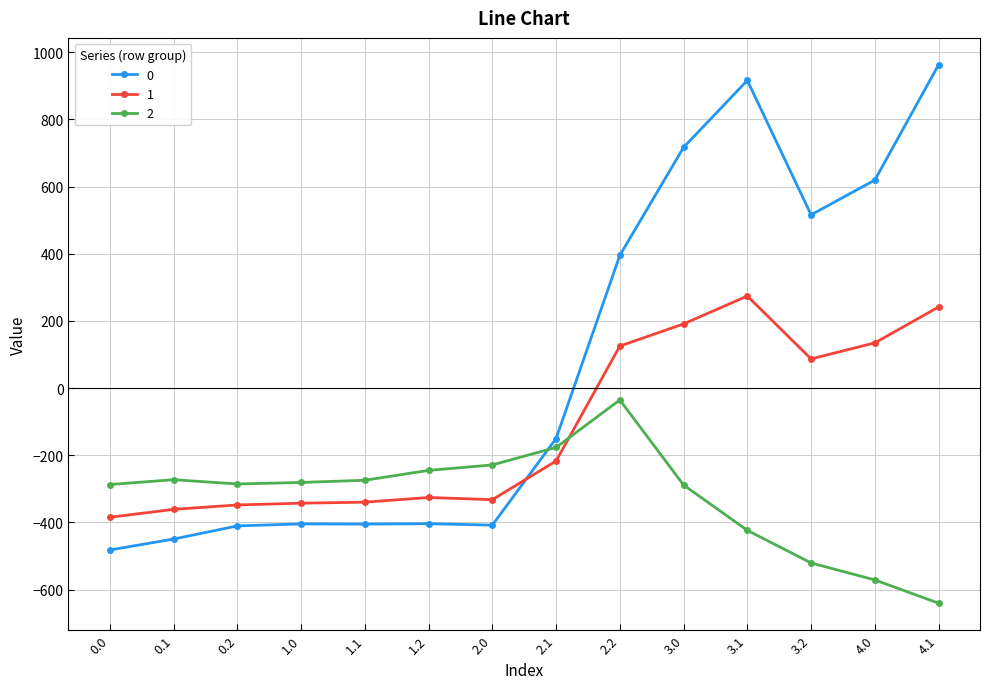

True or false: 0 has more than 0 points higher than both neighbors.

True